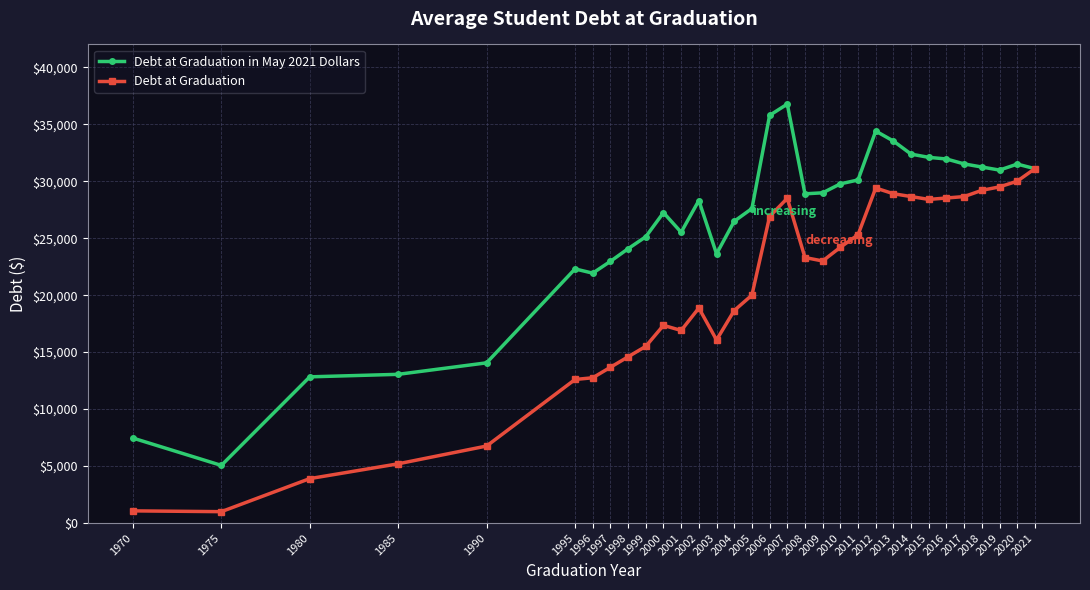

How many distinct data groups are displayed?

2